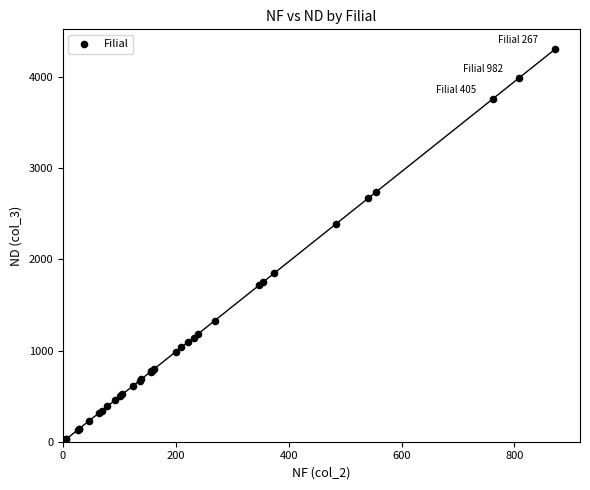

What Y value in the scatter plot is closest to 2158?

2394.0